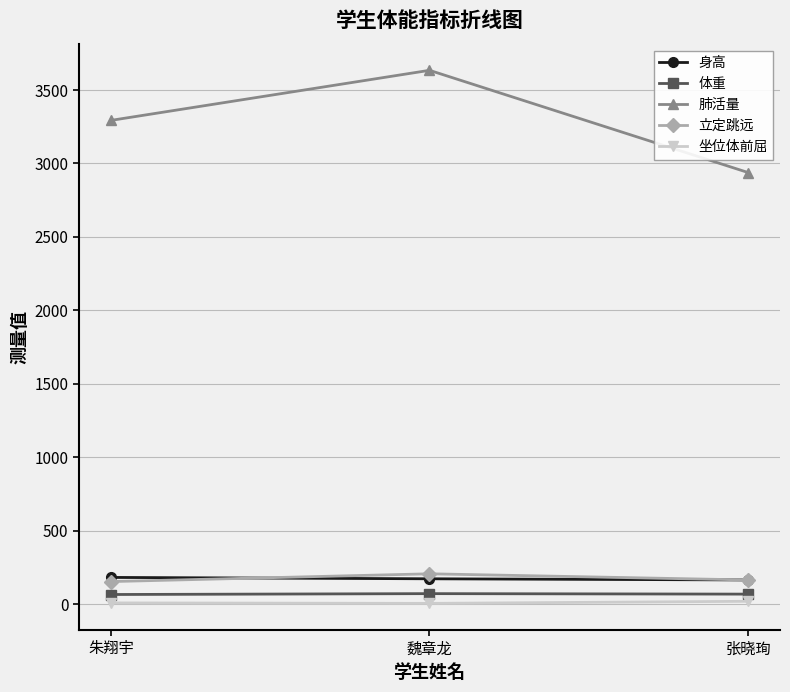

At which label does 肺活量 reach its minimum?

张晓珣